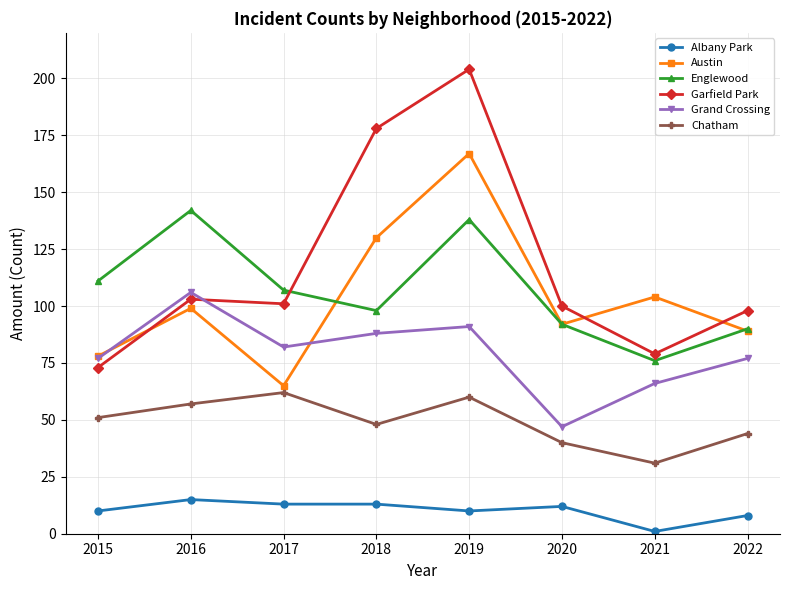

True or false: Chatham and Englewood cross at least once.

False